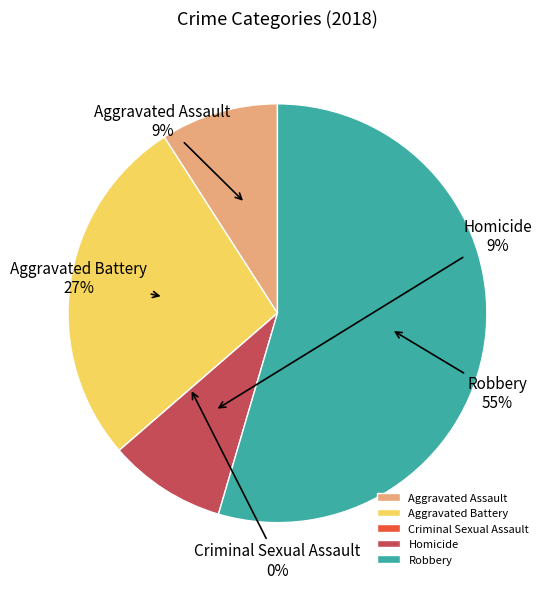

Which has a higher value, Aggravated Assault or Aggravated Battery?

Aggravated Battery